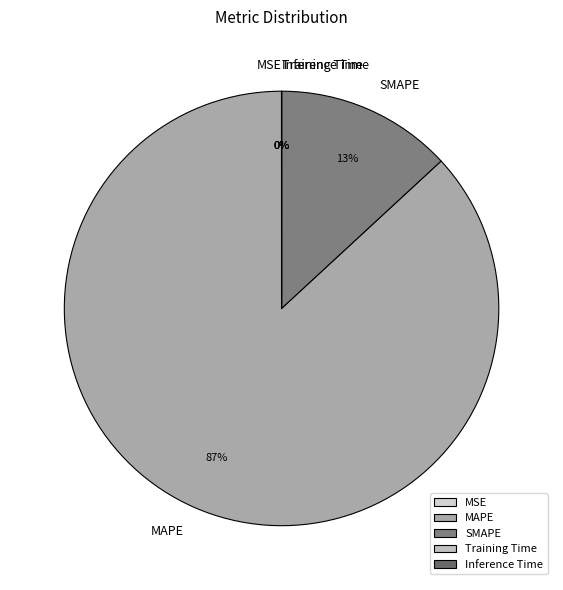

Does SMAPE account for over 50% of the chart?

No